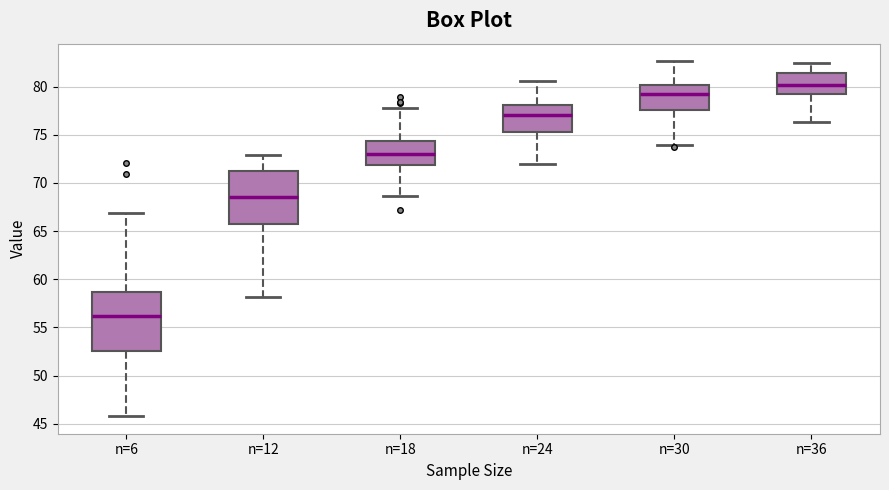

Reading left to right, read every box against the y-axis: the position of its median line, the range the box covers, and the ends of its whiskers. The values are not printed on the chart, so give them approximately, as read against the axis.

n=6: median 56.0, box 52.5 to 58.5, whiskers 46.0 to 67.0
n=12: median 68.5, box 66.0 to 71.5, whiskers 58.0 to 73.0
n=18: median 73.0, box 72.0 to 74.5, whiskers 68.5 to 78.0
n=24: median 77.0, box 75.5 to 78.0, whiskers 72.0 to 80.5
n=30: median 79.0, box 77.5 to 80.0, whiskers 74.0 to 82.5
n=36: median 80.0, box 79.0 to 81.5, whiskers 76.5 to 82.5